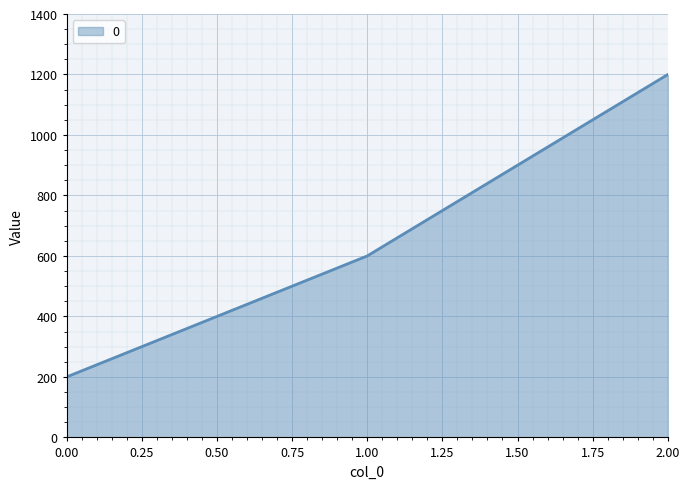

What is the ratio of the value at 2.00 to the value at 1.00?

2.0